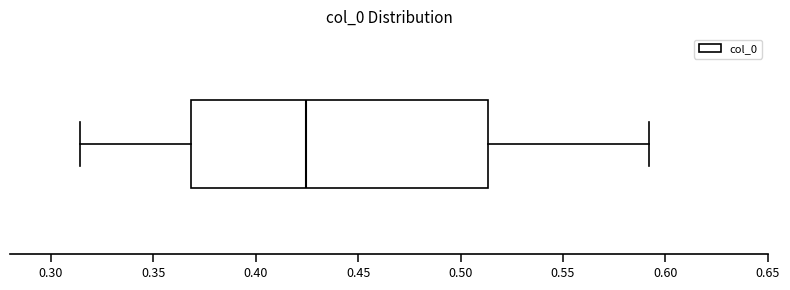

Transcribe this box plot: give where the median line is, the range the box spans, and where the two whiskers end, as read against the x-axis. The values are not printed on the chart, so give them approximately, as read against the axis.

median 0.425, box 0.370 to 0.515, whiskers 0.315 to 0.590